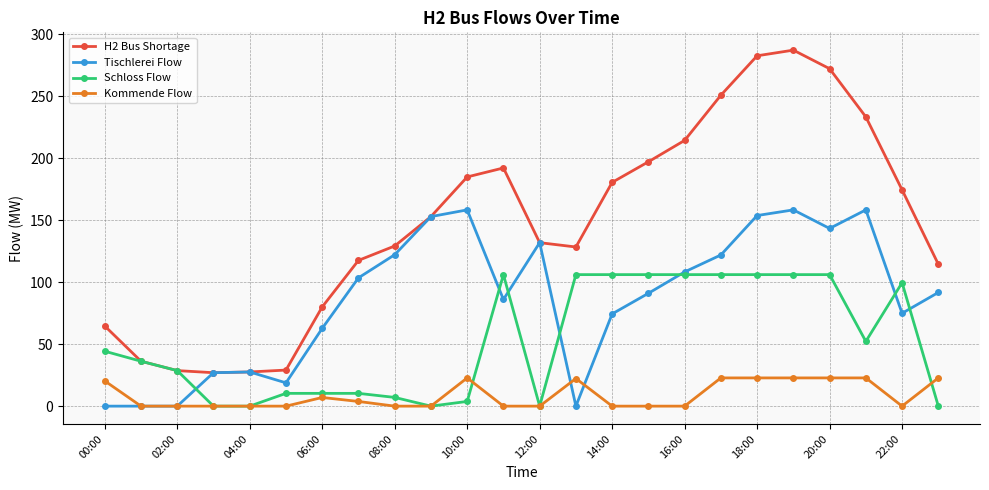

List the series in order of their overall mean, highest first.

H2 Bus Shortage, Tischlerei Flow, Schloss Flow, Kommende Flow